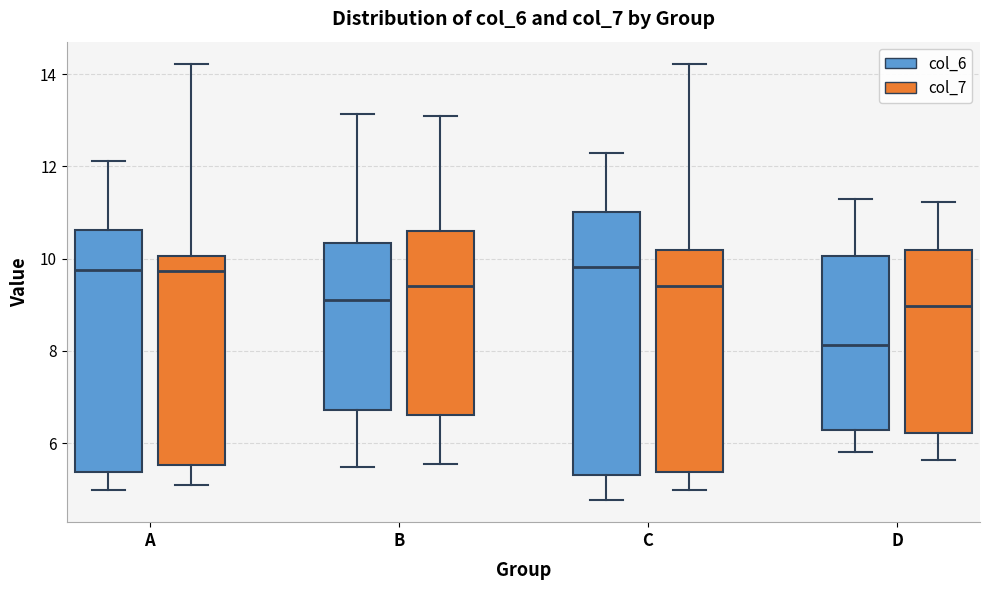

Where is the upper edge of the box for B (col_6) on the y-axis? The values are not printed on the chart, so give them approximately, as read against the axis.

10.4